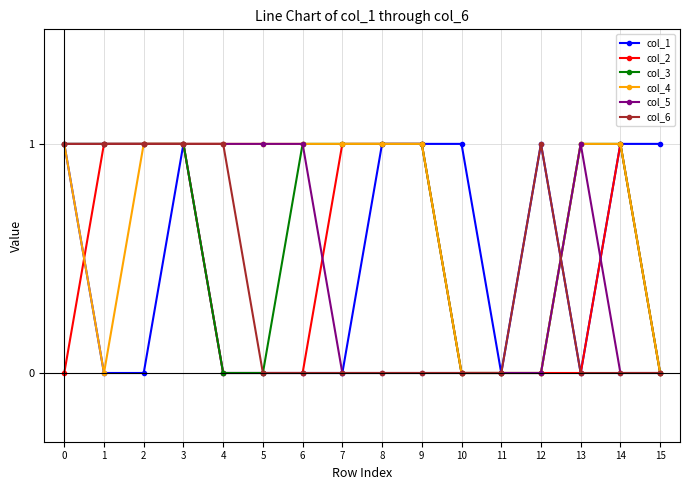

What is the value of the col_3 point at the 15th from the left?

1